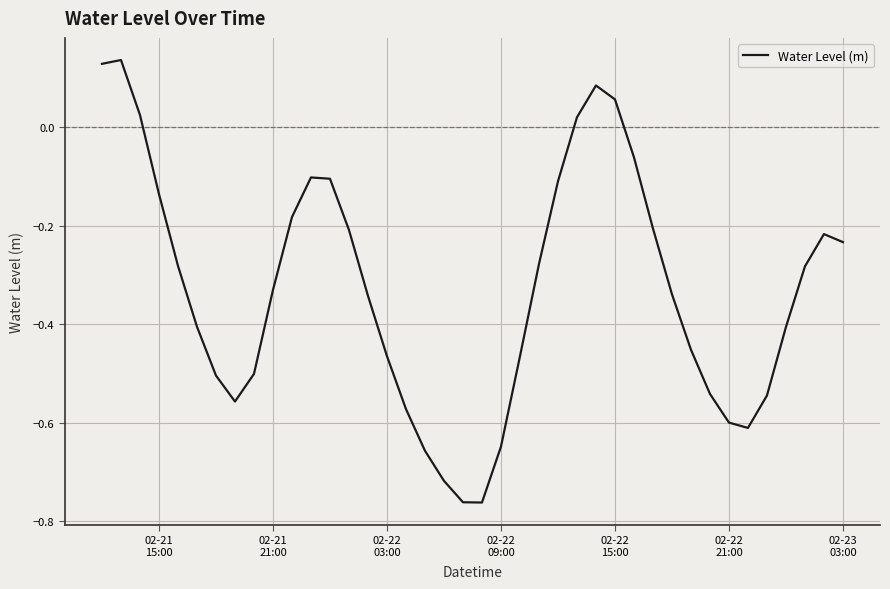

Does the chart display data point markers on the line(s)?

No